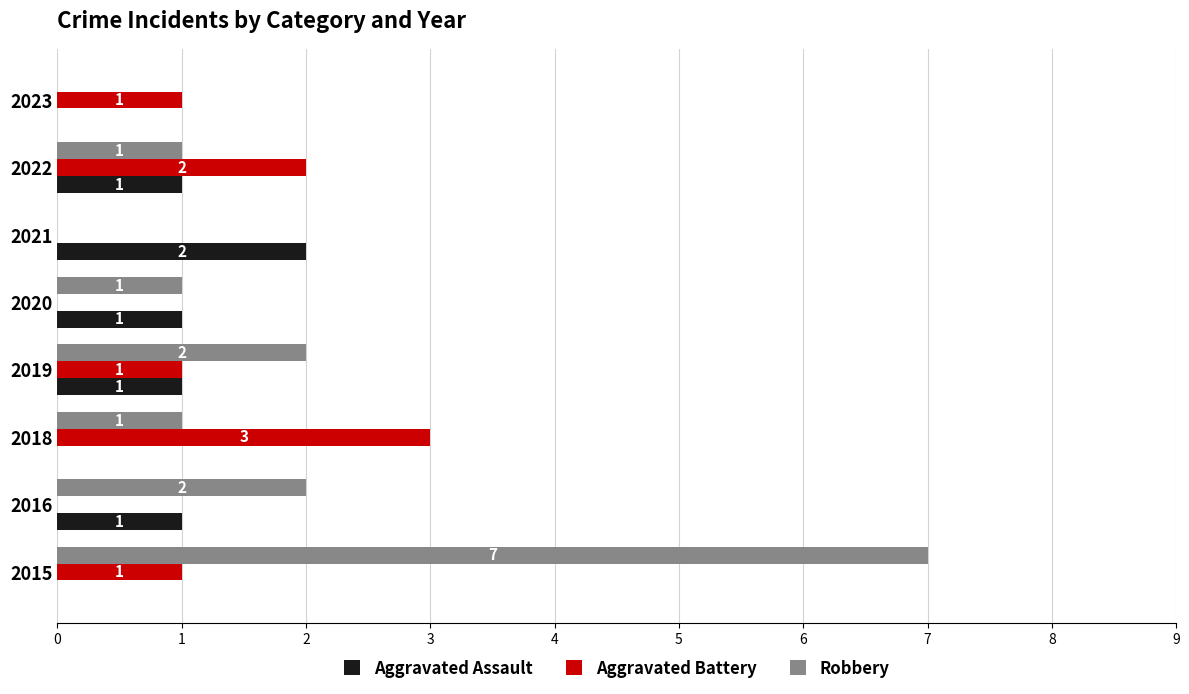

At which category is the sum across all series the highest?

2015